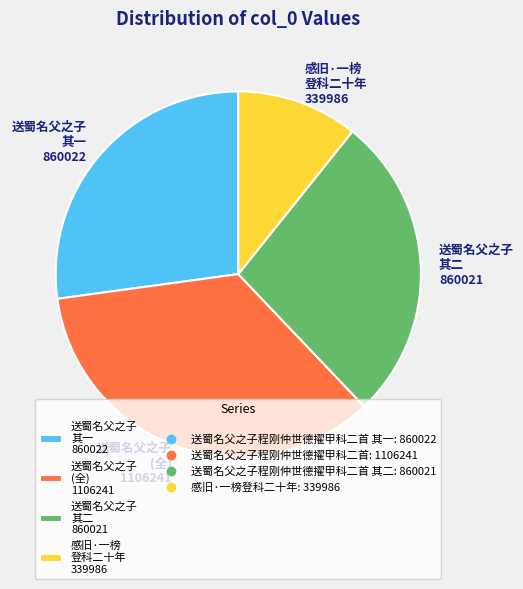

What is the ratio of the value at 送蜀名父之子 其一 860022 to the value at 送蜀名父之子 其二 860021?

1.0